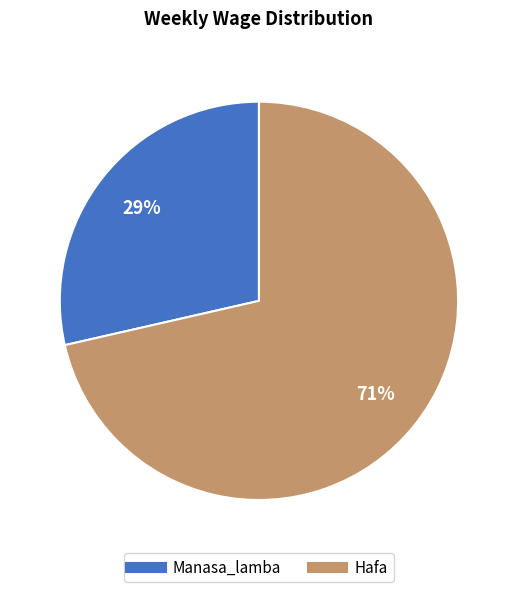

Which slice is the smallest?

Manasa_lamba